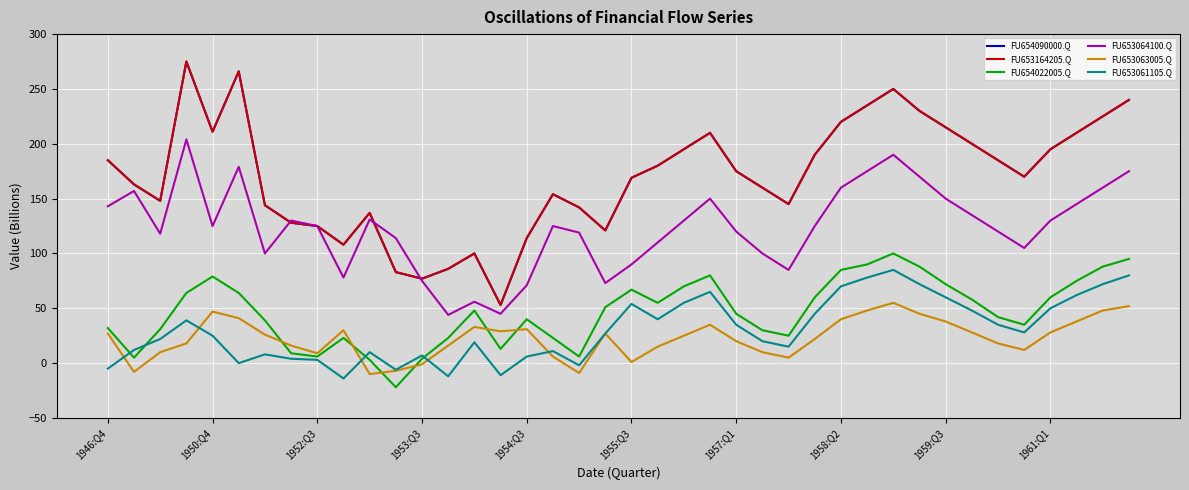

At how many categories does at least one series exceed 38?

40